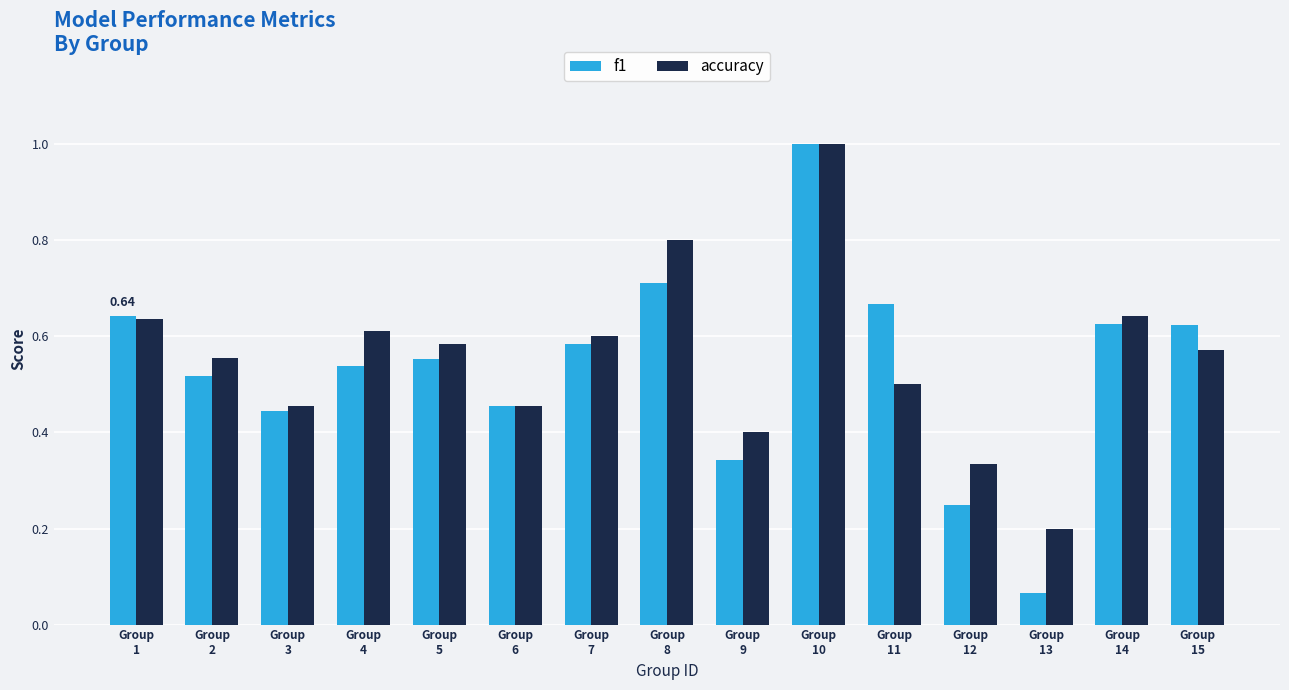

The f1 series shows 0.6 at Group
14. True or false?

True